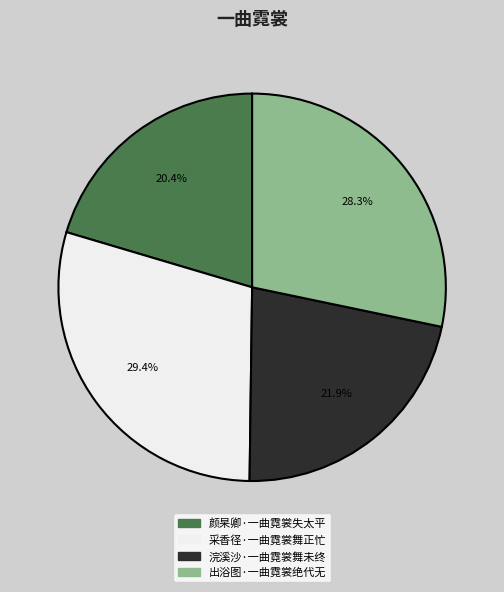

Approximately how many times larger is the value at 颜杲卿·一曲霓裳失太平 compared to 出浴图·一曲霓裳绝代无?

0.7